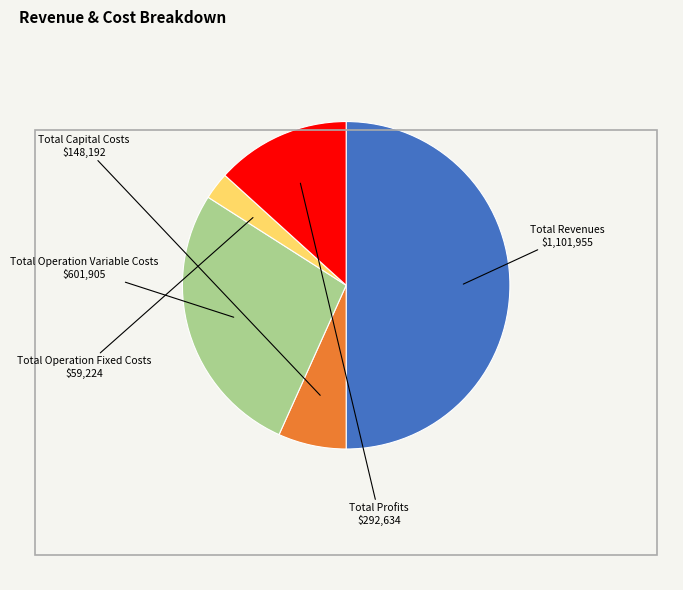

Count the number of slices in the pie.

5